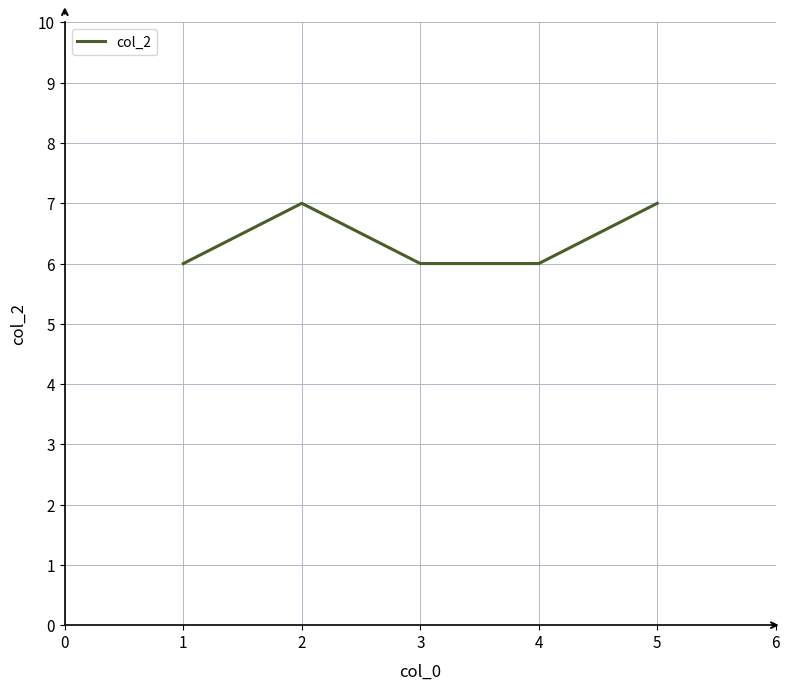

How many lines are shown in the chart?

1